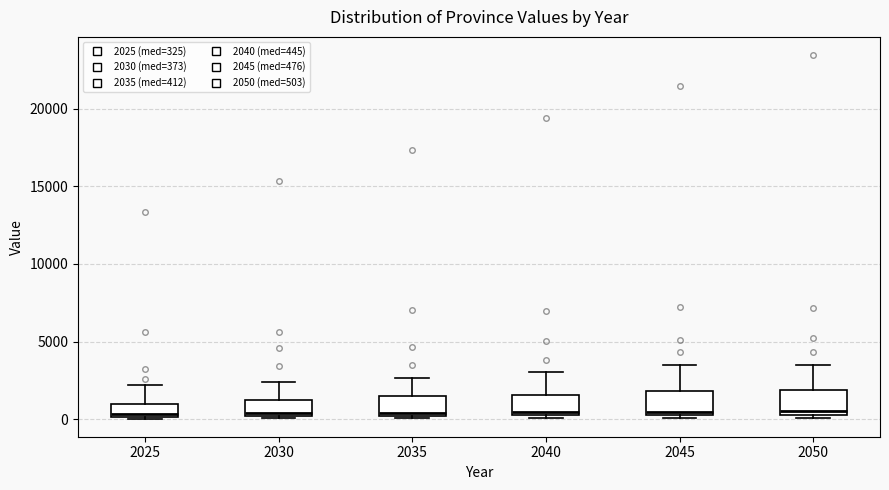

Reading left to right, transcribe this box plot: for each box, give where its median line is, the range the box spans, and where its two whiskers end, as read against the y-axis. The values are not printed on the chart, so give them approximately, as read against the axis.

2025: median 500, box 0 to 1000, whiskers 0 to 2000
2030: median 500, box 0 to 1000, whiskers 0 to 2500
2035: median 500, box 0 to 1500, whiskers 0 (just below the box's lower edge) to 2500
2040: median 500, box 0 to 1500, whiskers 0 (just below the box's lower edge) to 3000
2045: median 500 (just above the box's lower edge), box 500 to 2000, whiskers 0 to 3500
2050: median 500 (just above the box's lower edge), box 500 to 2000, whiskers 0 to 3500